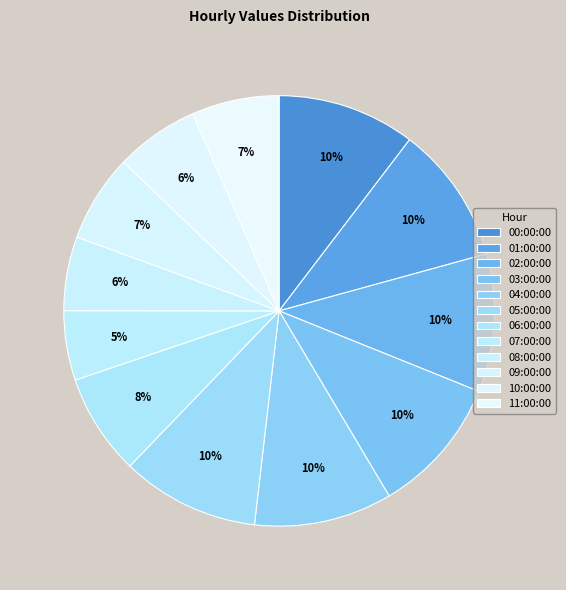

How many segments does this pie chart have?

12